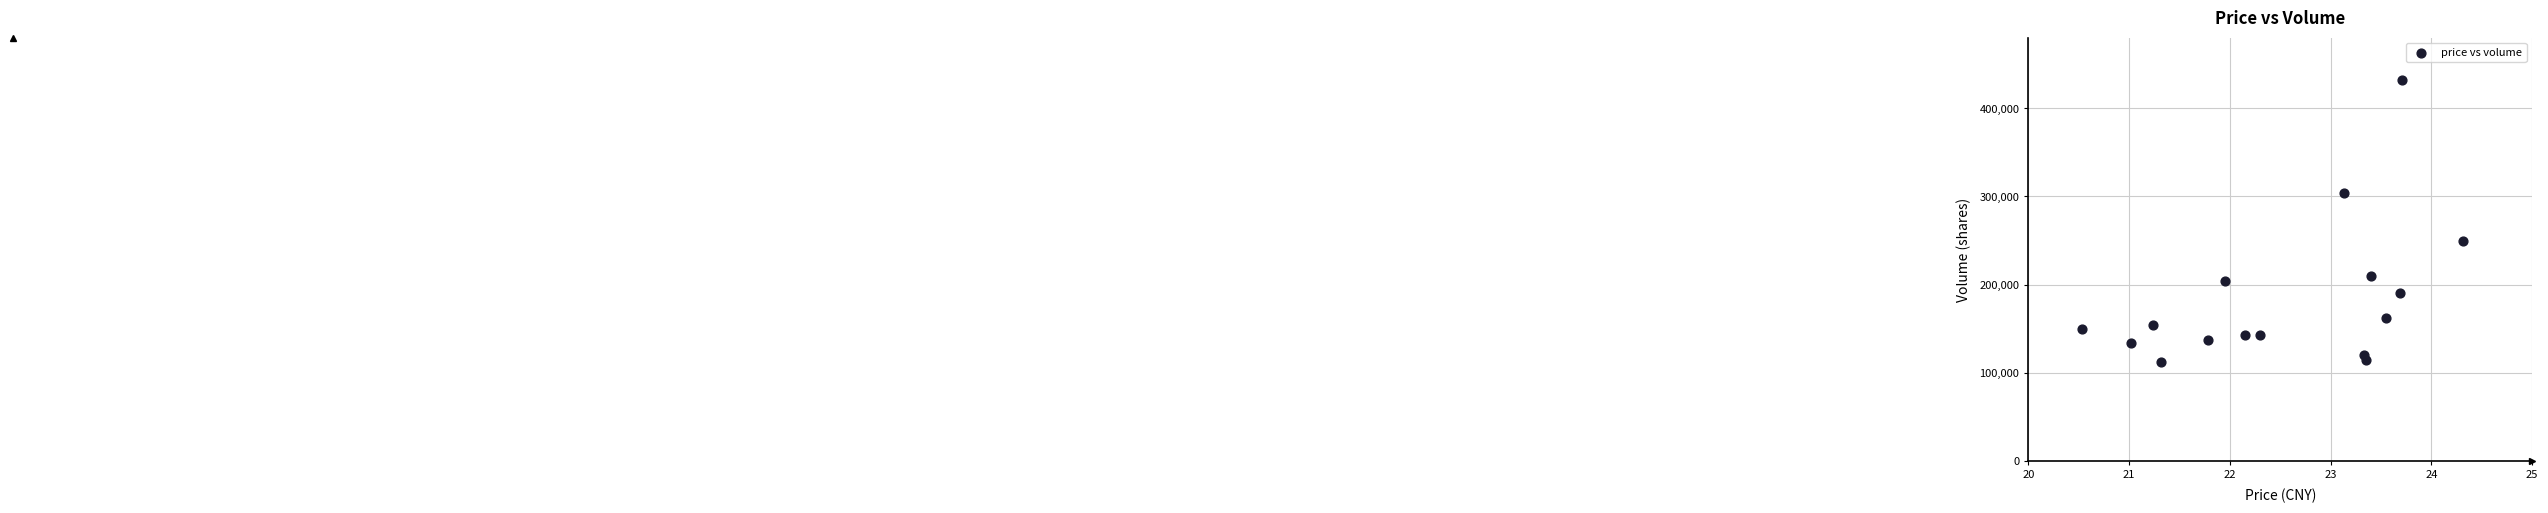

What Y value in the scatter plot is closest to 272190?

249818